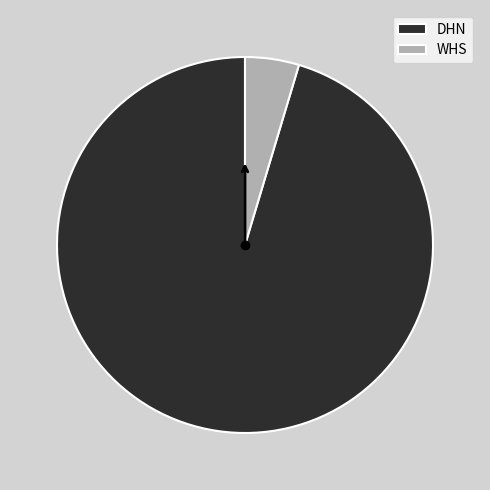

Which category has the smallest portion of the pie?

WHS